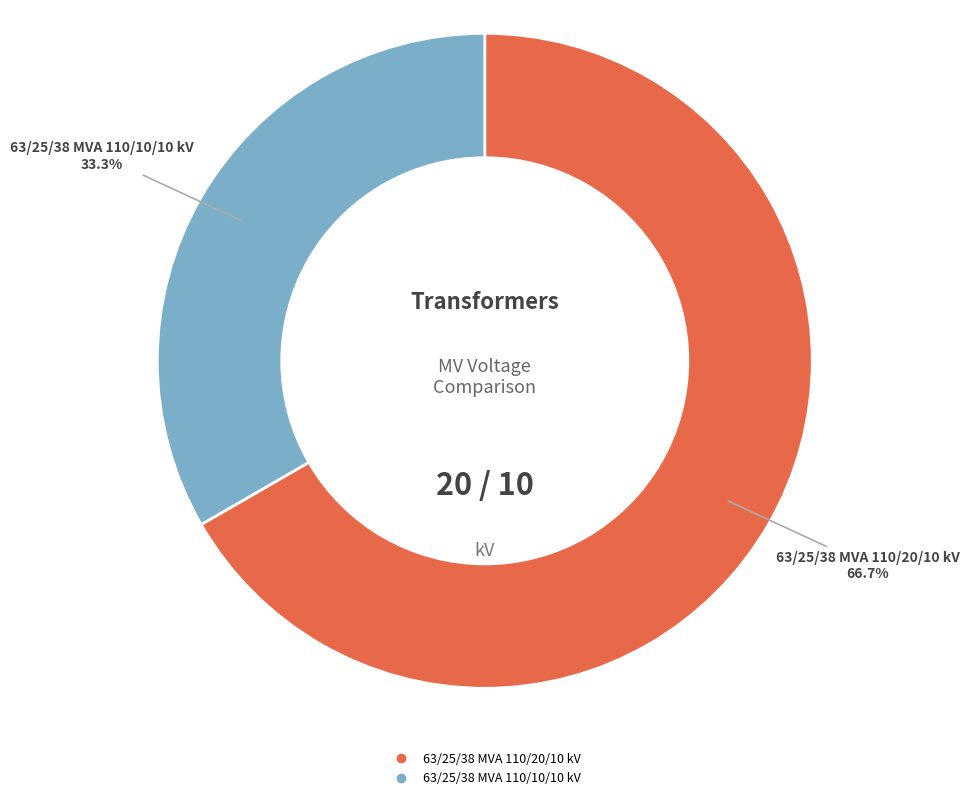

What is the majority slice?

63/25/38 MVA 110/20/10 kV